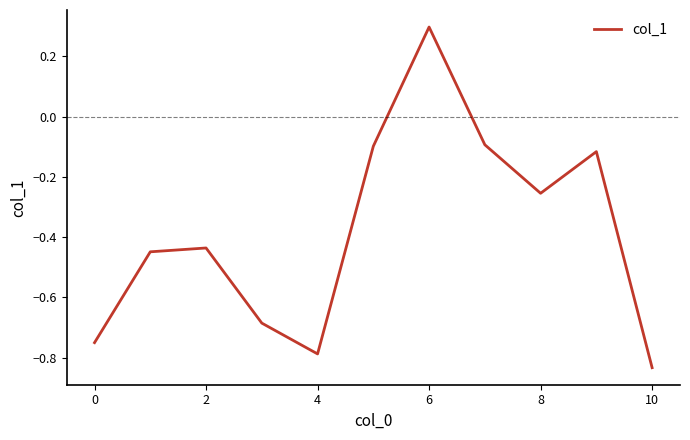

What is the greatest value displayed?

0.3